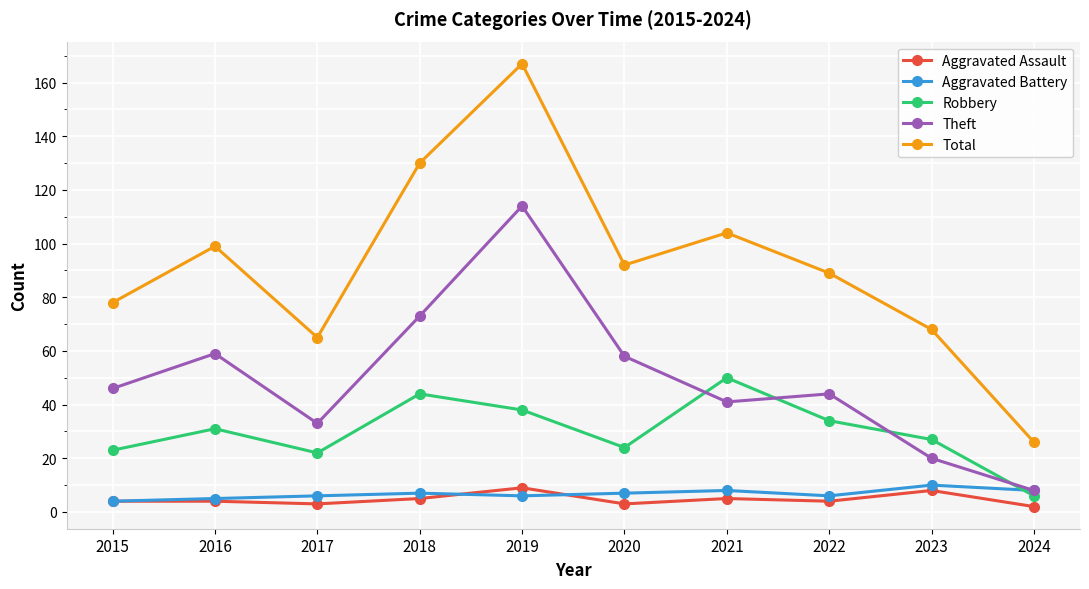

What is the spread (max minus min) of values at 2022?

85